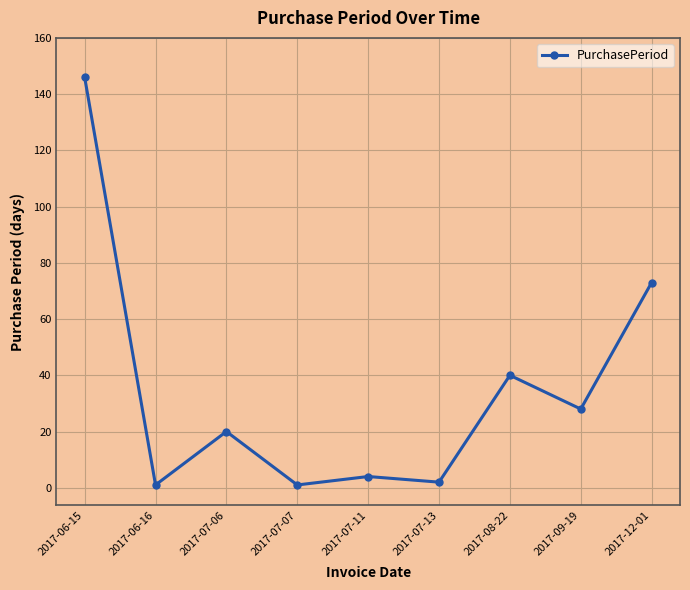

Is this an area chart (filled region under the line)?

No